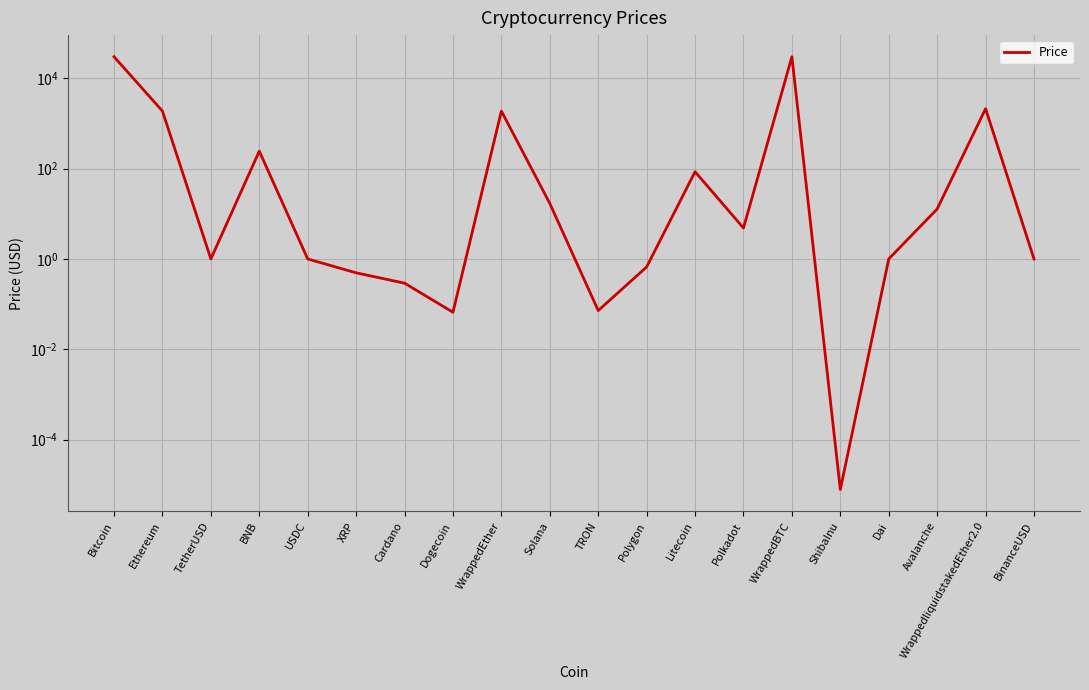

Where is the data nearest to the value 14955?

WrappedliquidstakedEther2.0